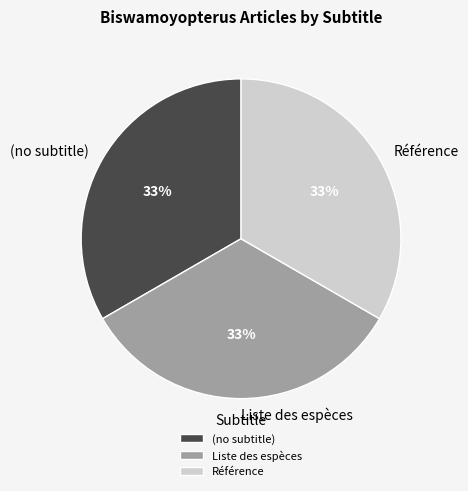

What is the ratio of the value at Référence to the value at Liste des espèces?

1.0